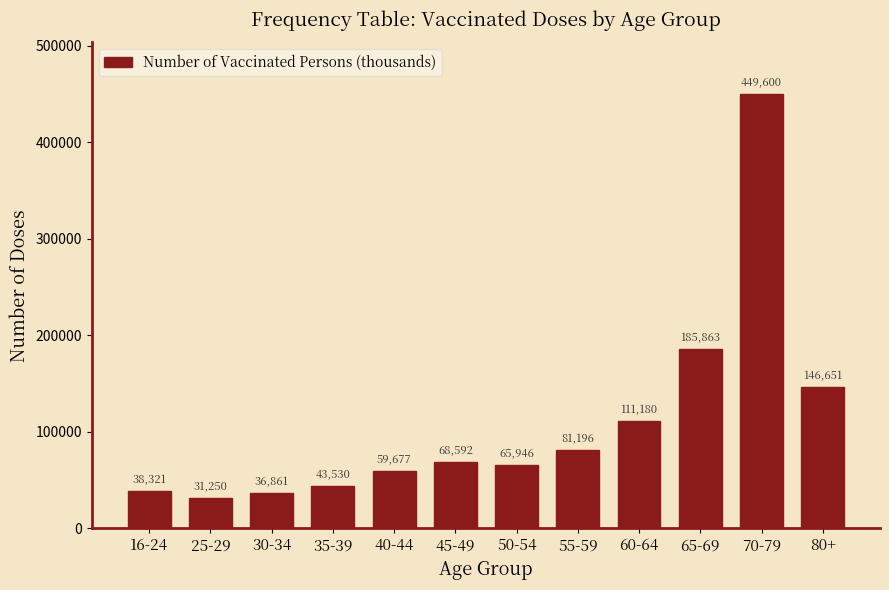

Reading left to right, what are all the values shown in this chart?

38321	31250	36861	43530	59677	68592	65946	81196	111180	185863	449600	146651